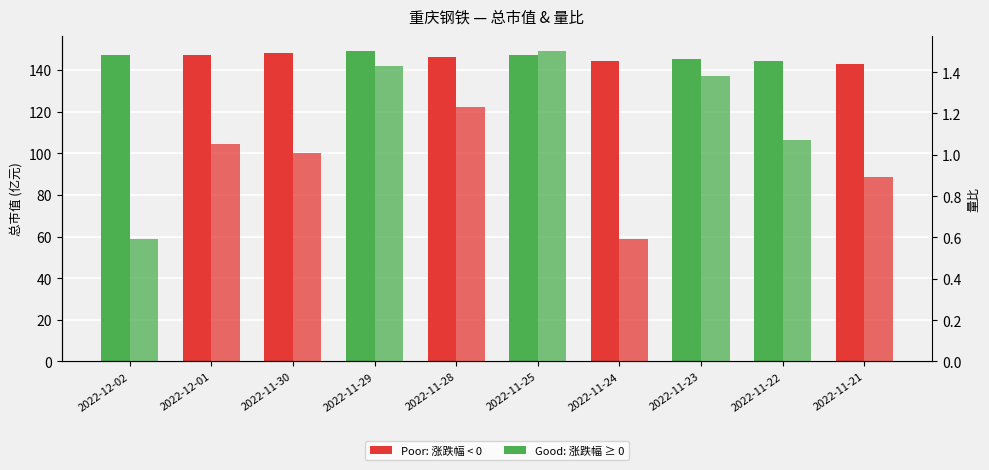

What is the label of the 3rd bar from the right?

2022-11-23